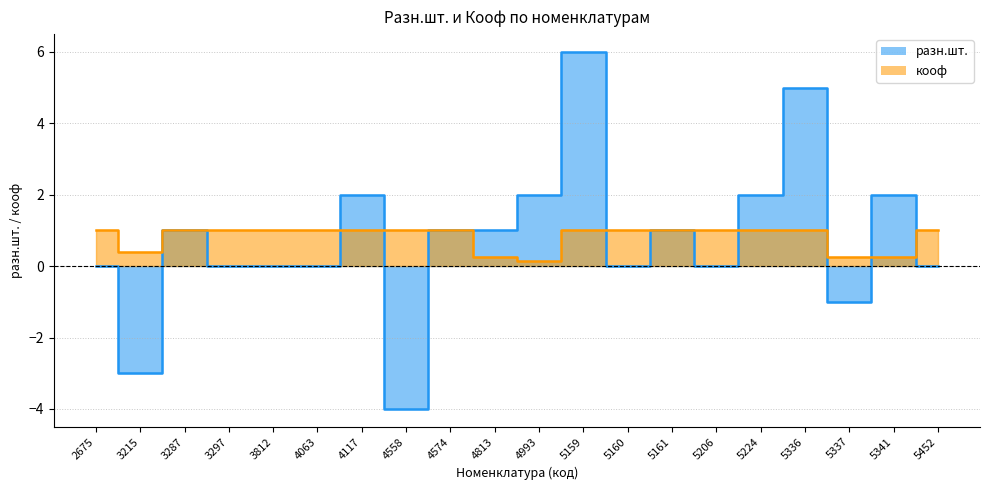

At which category is the sum across all series the highest?

5159